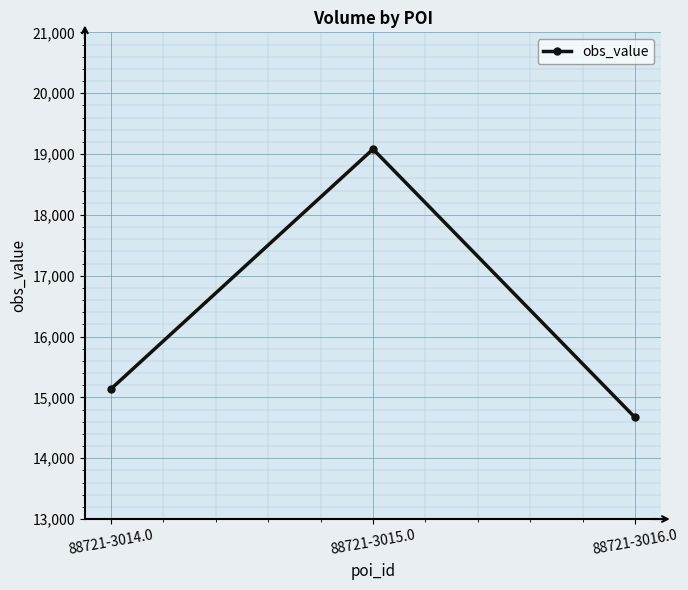

Which label corresponds to the smallest value in the chart?

88721-3016.0